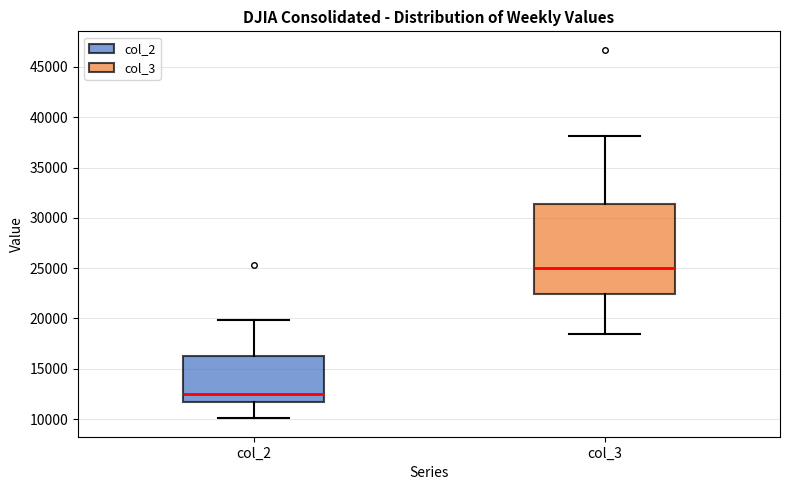

Which box's median line is the highest?

col_3